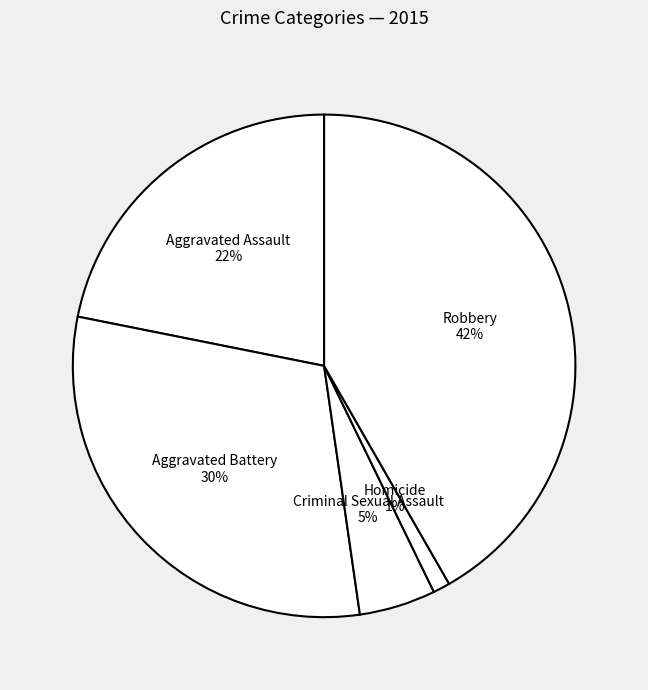

To the nearest percent, what is the average slice percentage?

20%